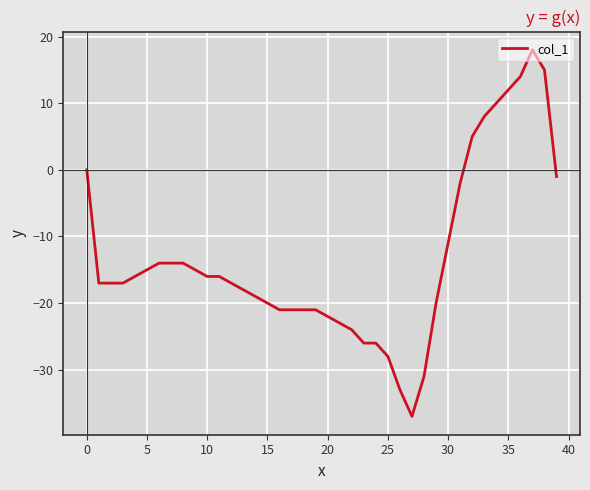

What is the minimum value shown in the chart?

-37